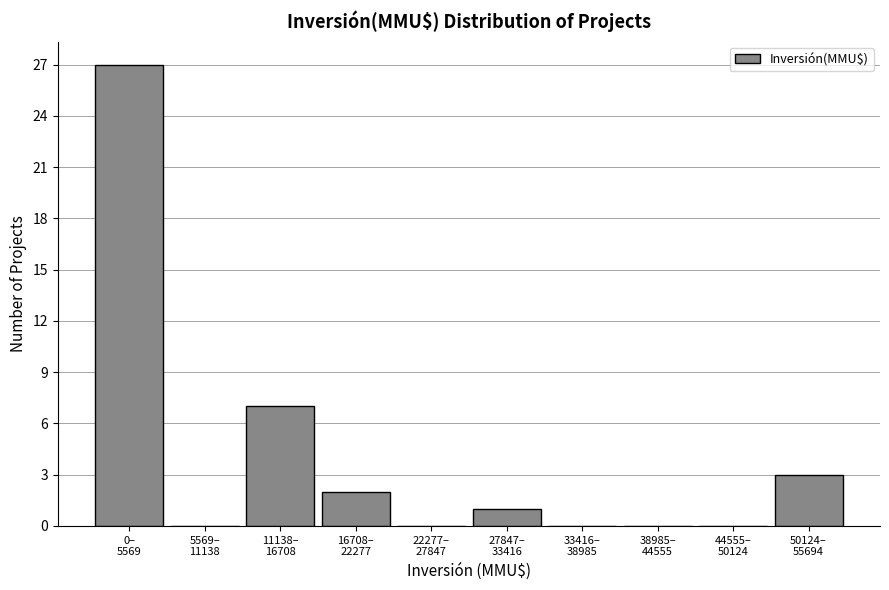

What is the sum of all values?

40